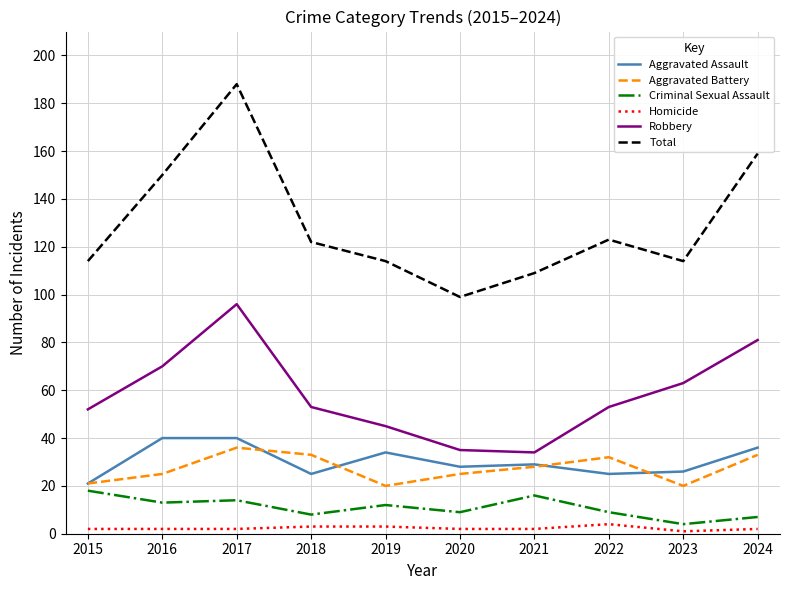

At which category is the sum across all series the highest?

2017